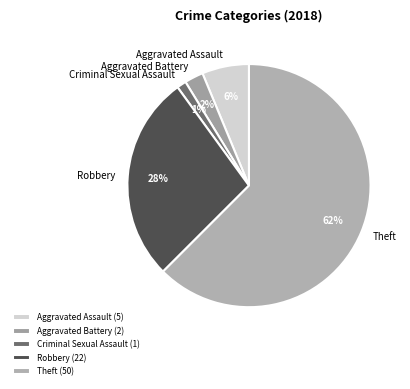

To the nearest percent, what is the combined percentage of Criminal Sexual Assault and Robbery?

29%